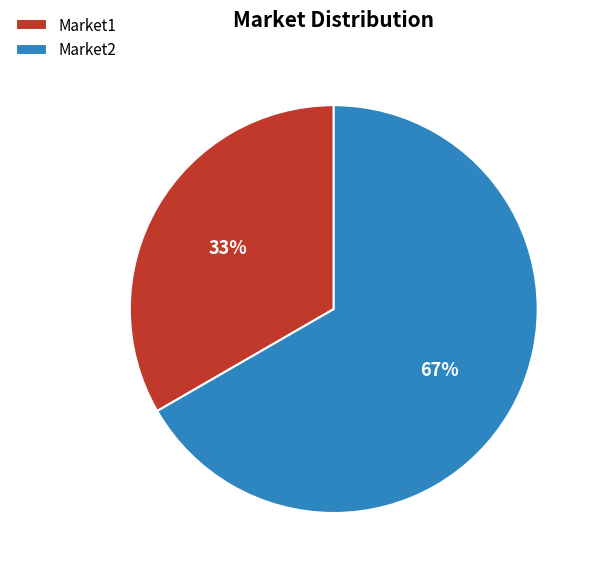

True or false: Market2 accounts for 57% of the total.

False